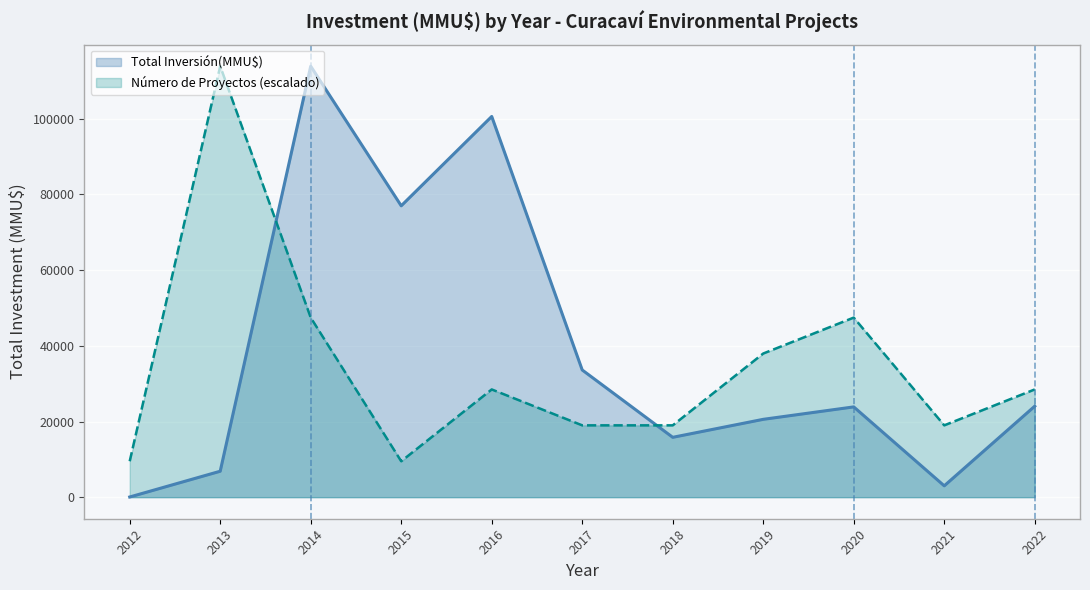

What is the difference between the highest and lowest values at 2014?

66441.7